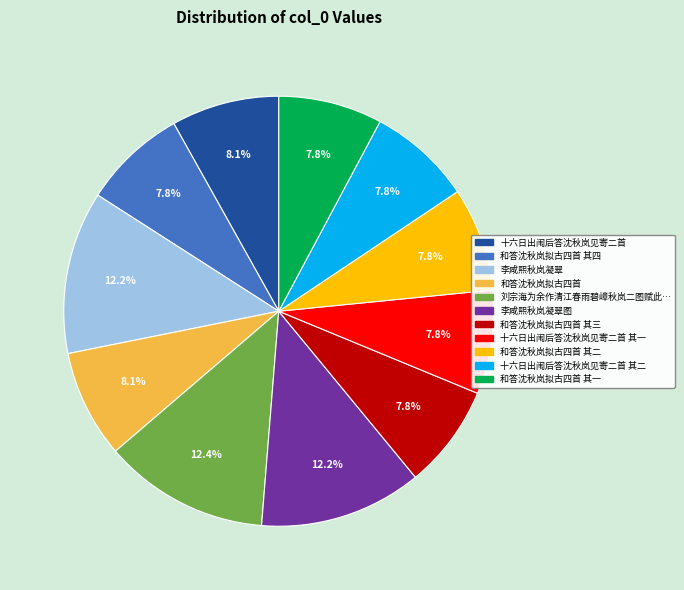

Is there a majority slice in this chart?

No